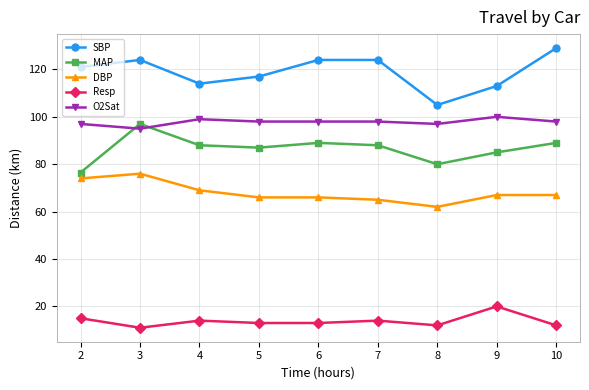

Where is the first local maximum for MAP?

3